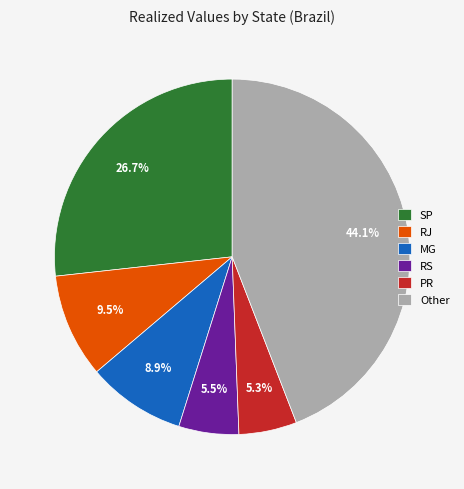

How many slices are in this pie chart?

6